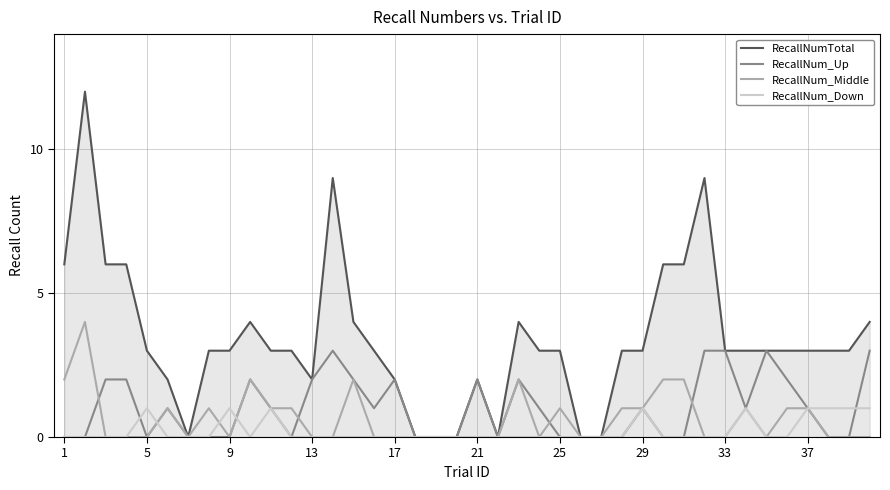

What is the difference between the second highest and second lowest values in the RecallNum_Down series?

1